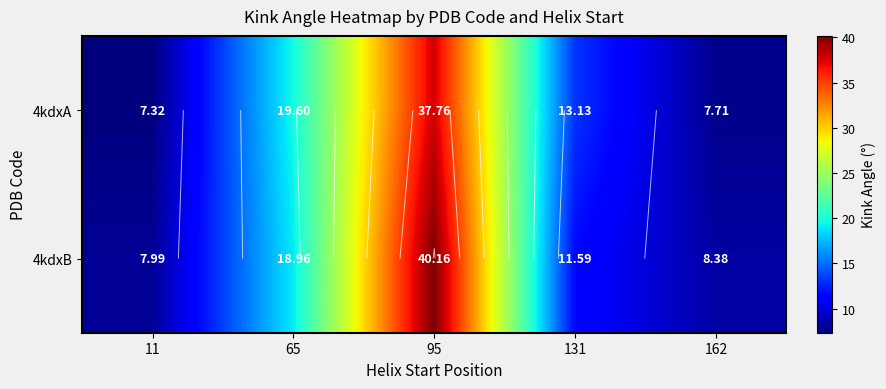

Between 95 and 162, which series saw the biggest shift?

4kdxB